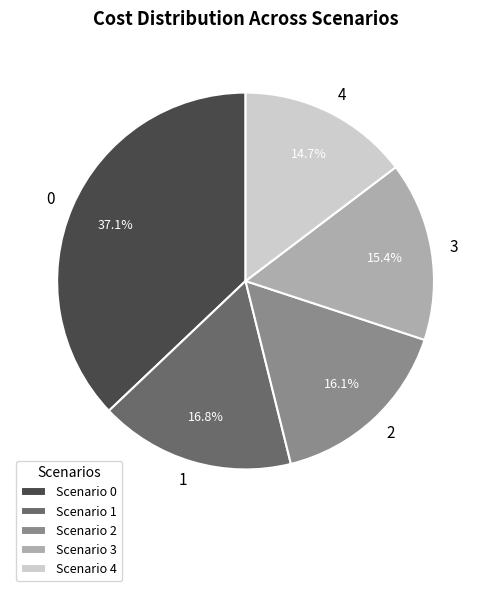

To the nearest percent, what is the average slice percentage?

20%